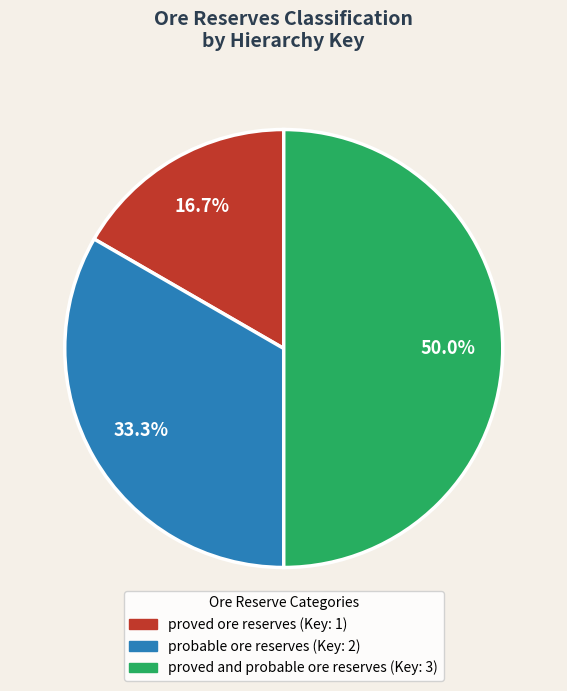

Which category has the smallest portion of the pie?

proved ore reserves